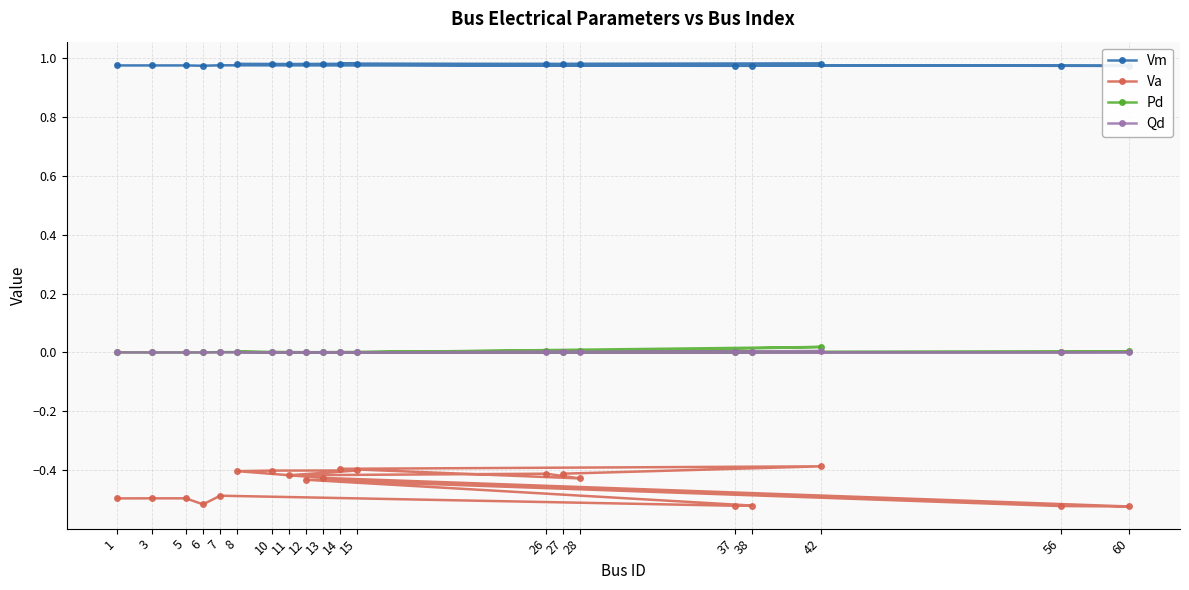

The Va series shows -0.4 at 10. True or false?

True